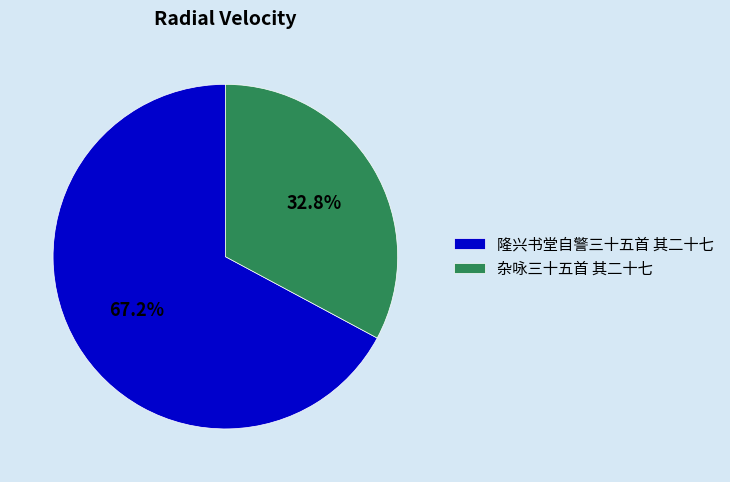

Is there a majority slice in this chart?

Yes